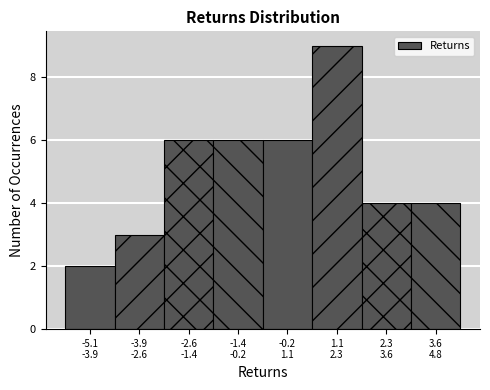

Reading left to right, what are all the values shown in this chart?

2	3	6	6	6	9	4	4